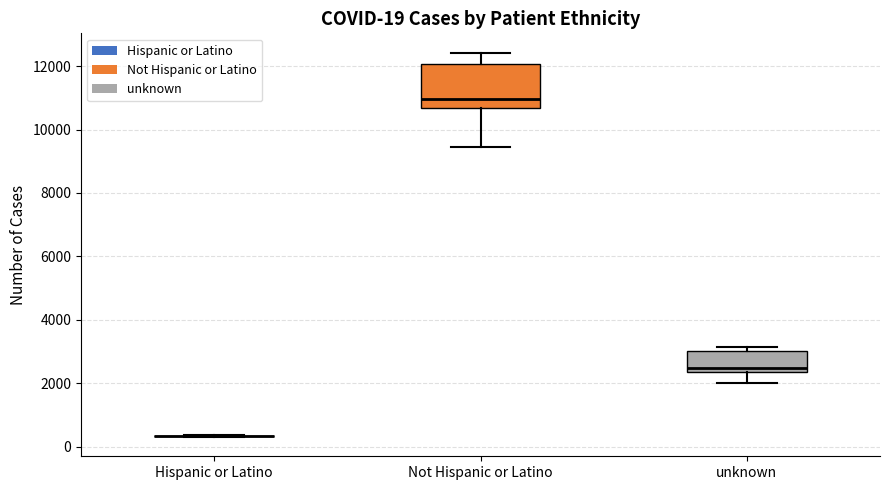

Comparing the boxes themselves (not the whiskers), which one is the tallest?

Not Hispanic or Latino